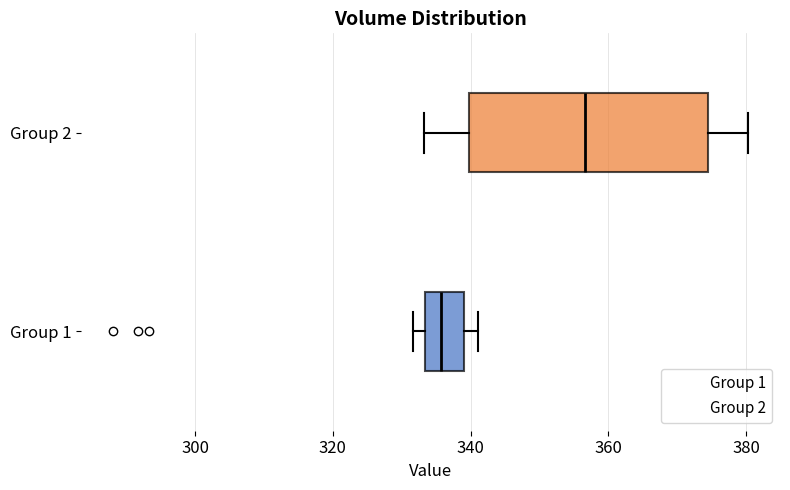

Reading bottom to top, transcribe this box plot: for each box, give where its median line is, the range the box spans, and where its two whiskers end, as read against the x-axis. The values are not printed on the chart, so give them approximately, as read against the axis.

Group 1: median 336, box 334 to 340, whiskers 332 to 342
Group 2: median 356, box 340 to 374, whiskers 334 to 380